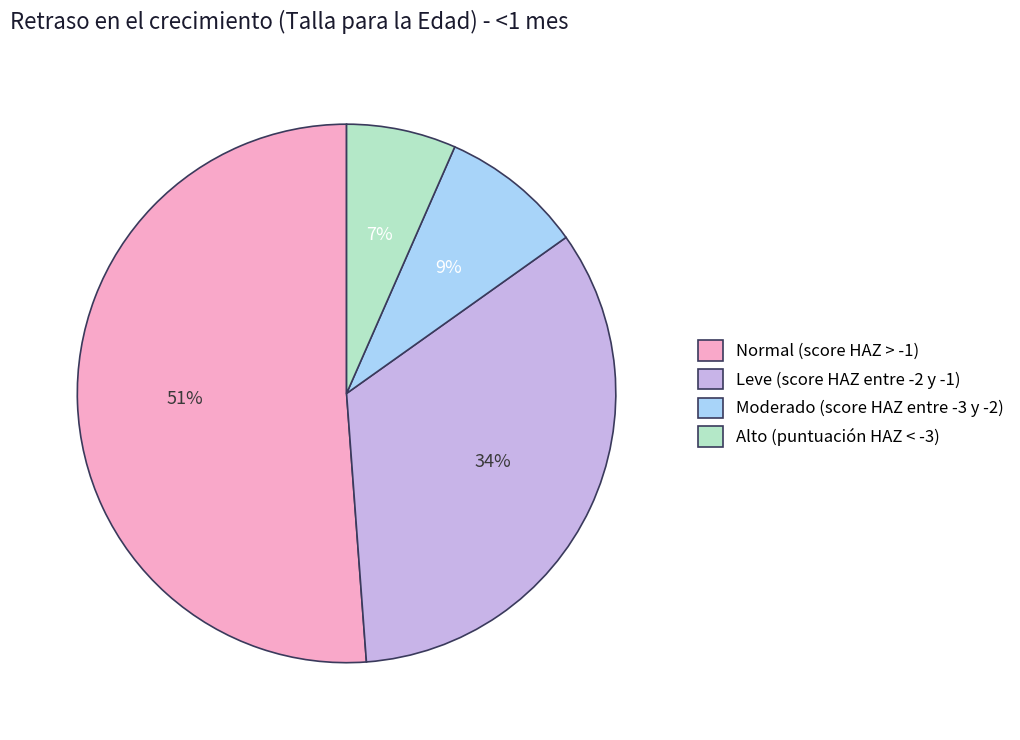

Which has a higher value, Normal (score HAZ > -1) or Alto (puntuación HAZ < -3)?

Normal (score HAZ > -1)